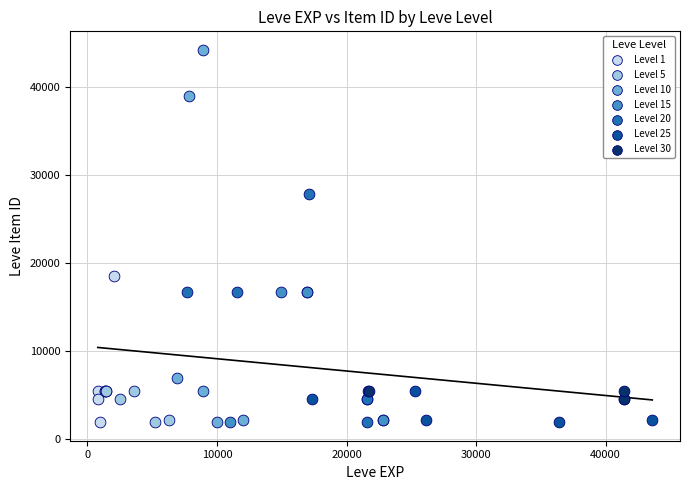

Which series reaches the maximum Y coordinate?

Level 10